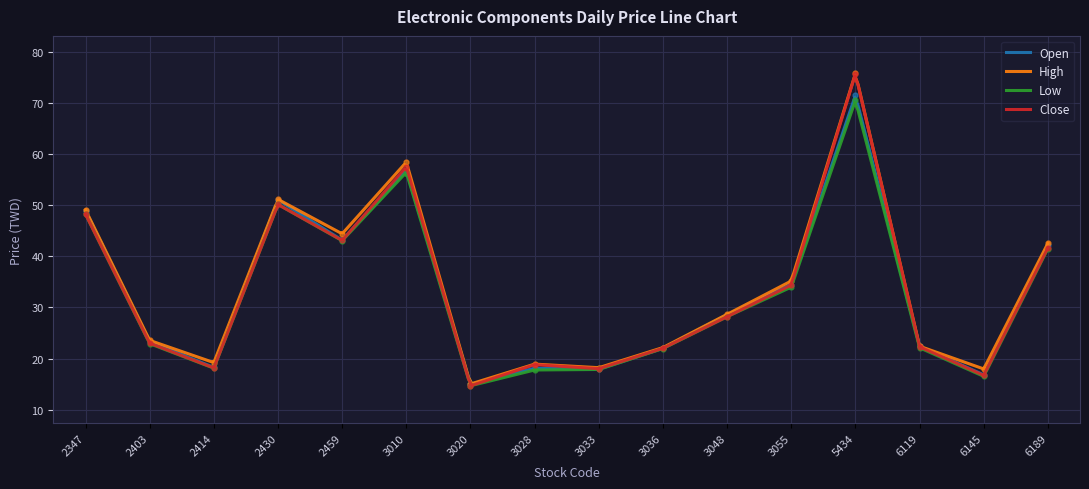

Reading left to right, extract all data points from this chart.

Open: 2347=49.0	2403=23.3	2414=18.2	2430=51.1	2459=43.2	3010=56.9	3020=14.9	3028=18.1	3033=17.9	3036=22.0	3048=28.6	3055=34.5	5434=71.6	6119=22.4	6145=16.8	6189=42.2
High: 2347=49.1	2403=23.6	2414=19.2	2430=51.2	2459=44.5	3010=58.5	3020=15.0	3028=18.9	3033=18.2	3036=22.1	3048=28.6	3055=35.2	5434=75.9	6119=22.4	6145=17.9	6189=42.6
Low: 2347=48.3	2403=22.9	2414=18.1	2430=50.2	2459=43.1	3010=56.5	3020=14.7	3028=17.8	3033=17.9	3036=21.9	3048=28.2	3055=34.0	5434=70.6	6119=22.1	6145=16.5	6189=41.5
Close: 2347=48.3	2403=23.0	2414=18.1	2430=50.2	2459=43.1	3010=57.6	3020=14.7	3028=18.8	3033=18.0	3036=22.0	3048=28.2	3055=34.4	5434=75.8	6119=22.3	6145=16.7	6189=41.7